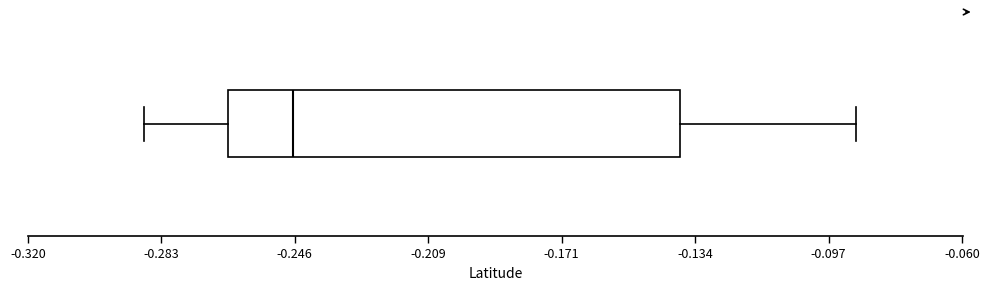

Where is the left edge of the box on the x-axis? The values are not printed on the chart, so give them approximately, as read against the axis.

-0.265